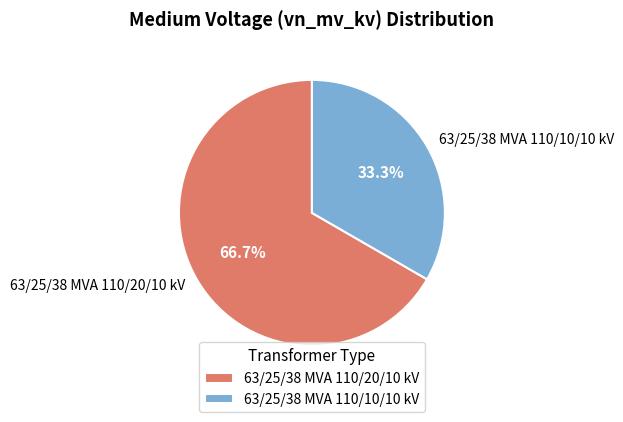

Count the number of slices in the pie.

2